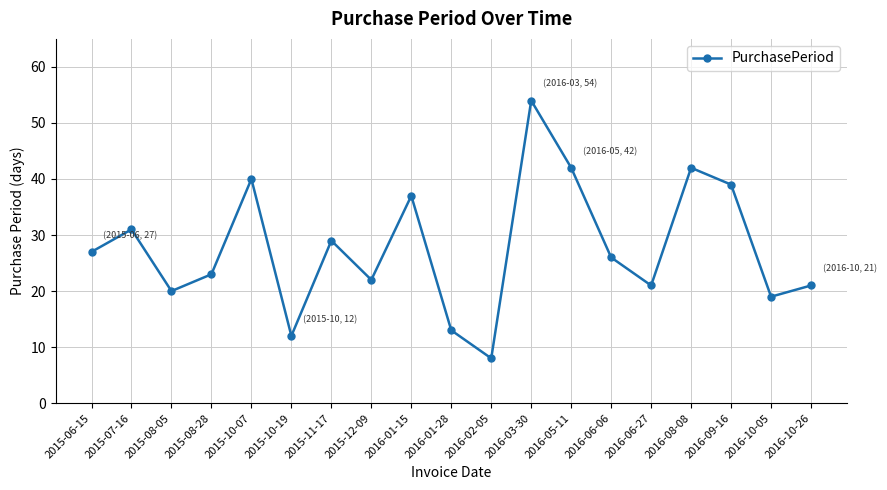

What is the label of the 11th point from the left?

2016-02-05